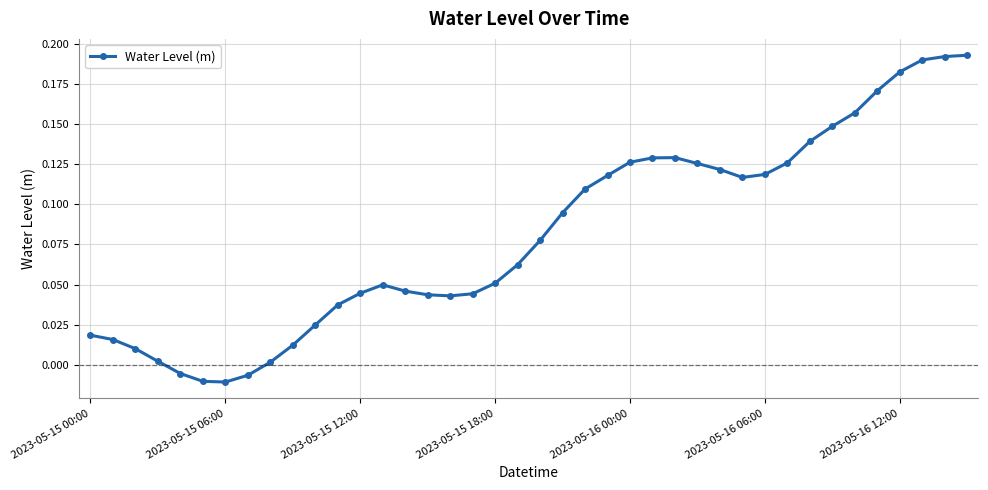

How many series are shown in this chart?

1